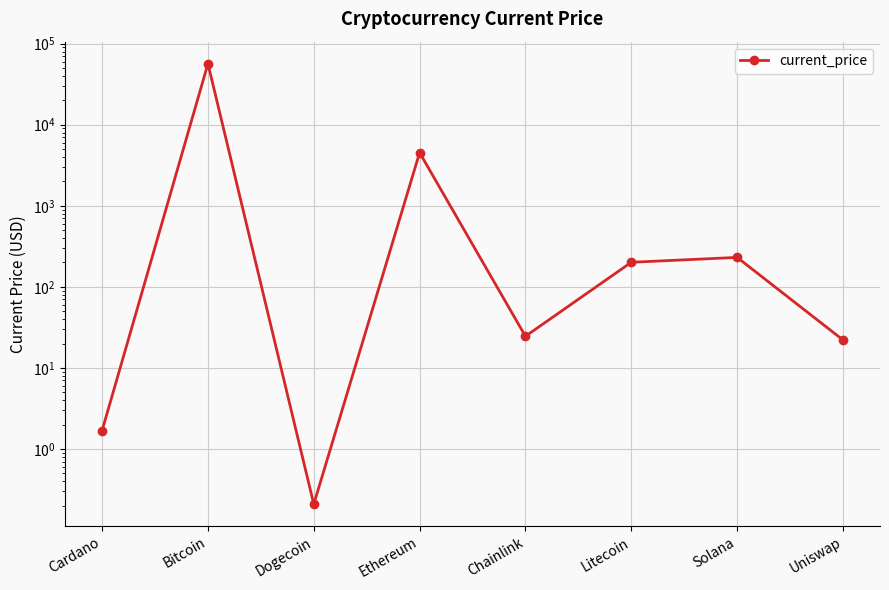

Rank the categories by value from lowest to highest.

Dogecoin, Cardano, Uniswap, Chainlink, Litecoin, Solana, Ethereum, Bitcoin